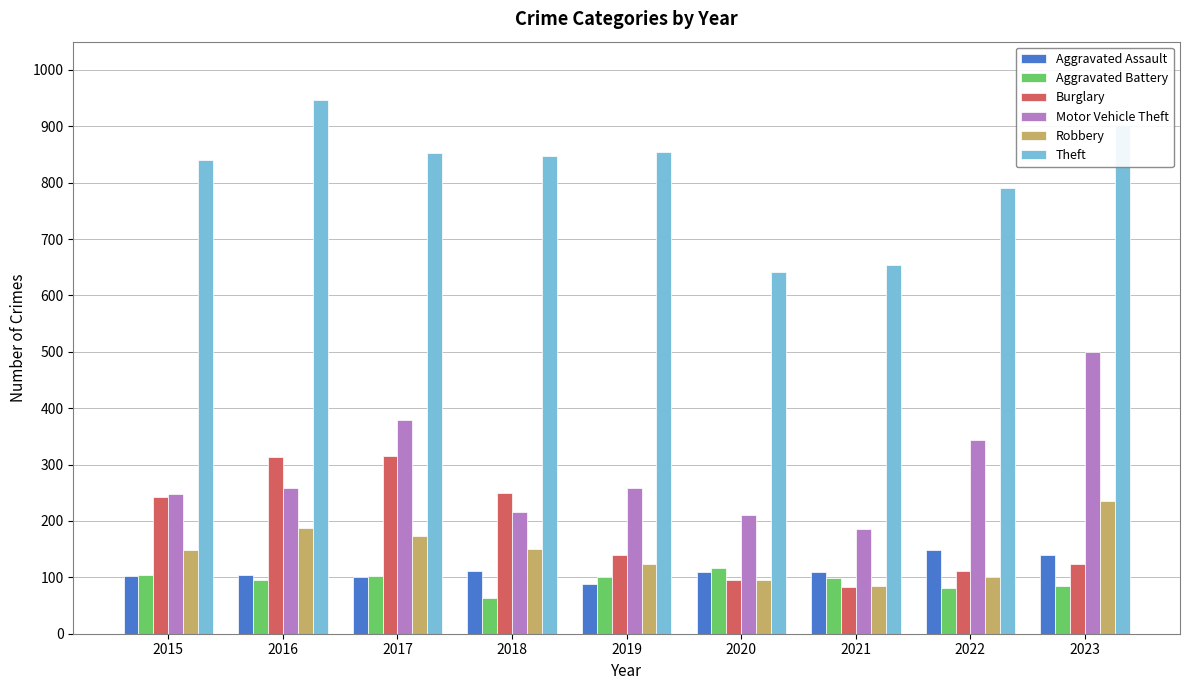

What is the difference between the highest and lowest values at 2022?

709